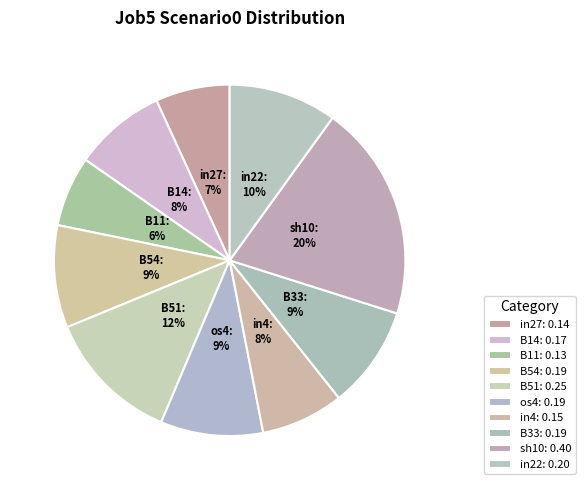

Does in22 represent more than half of the total?

No